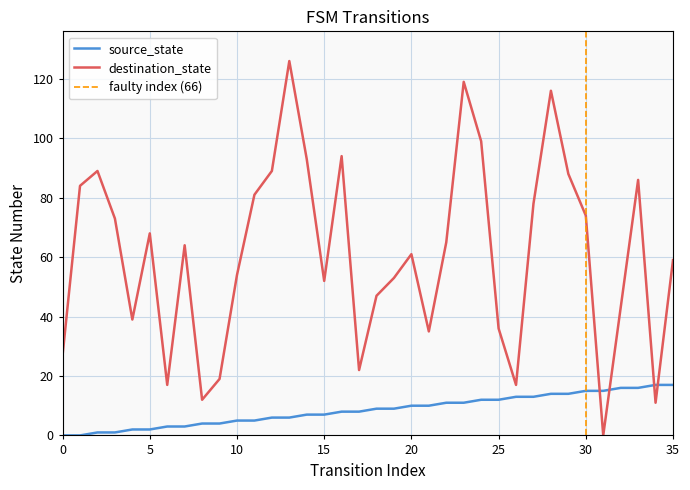

What is the value of the destination_state point at the 31st from the left?

74